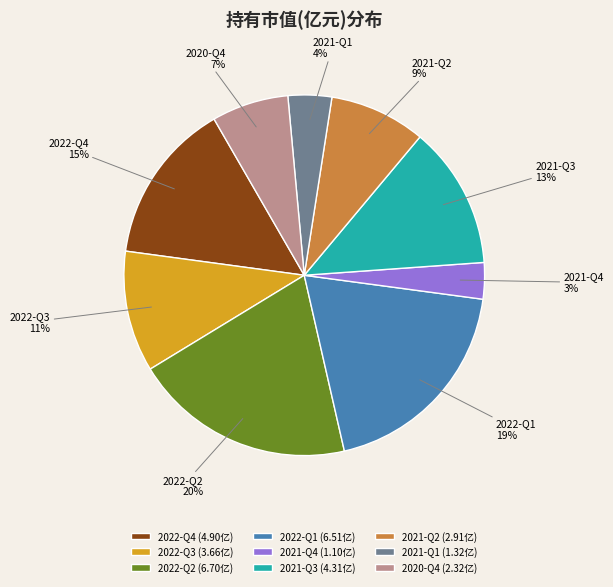

To the nearest percent, what percentage of the pie is 2022-Q1?

19%